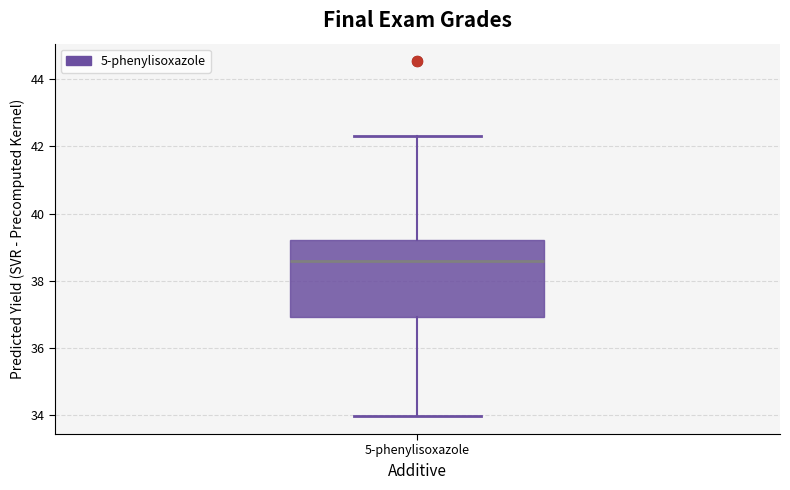

Read this box plot against the y-axis: the position of the median line, the range covered by the box, and the ends of both whiskers. The values are not printed on the chart, so give them approximately, as read against the axis.

median 38.6, box 37.0 to 39.2, whiskers 34.0 to 42.2